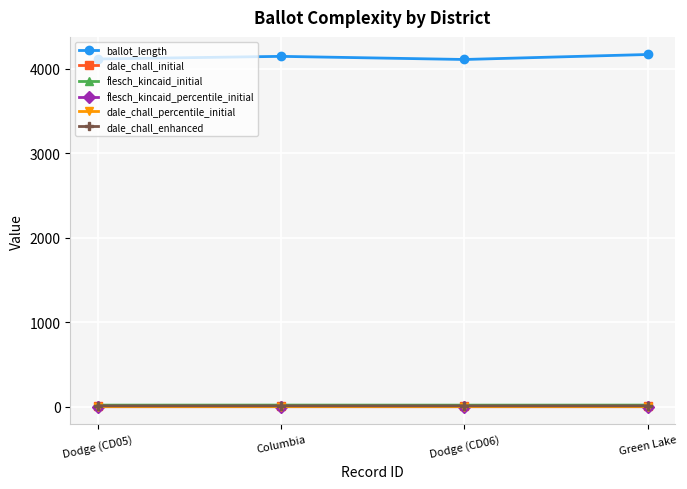

True or false: dale_chall_enhanced has a value of 10.5 at Dodge (CD06).

True